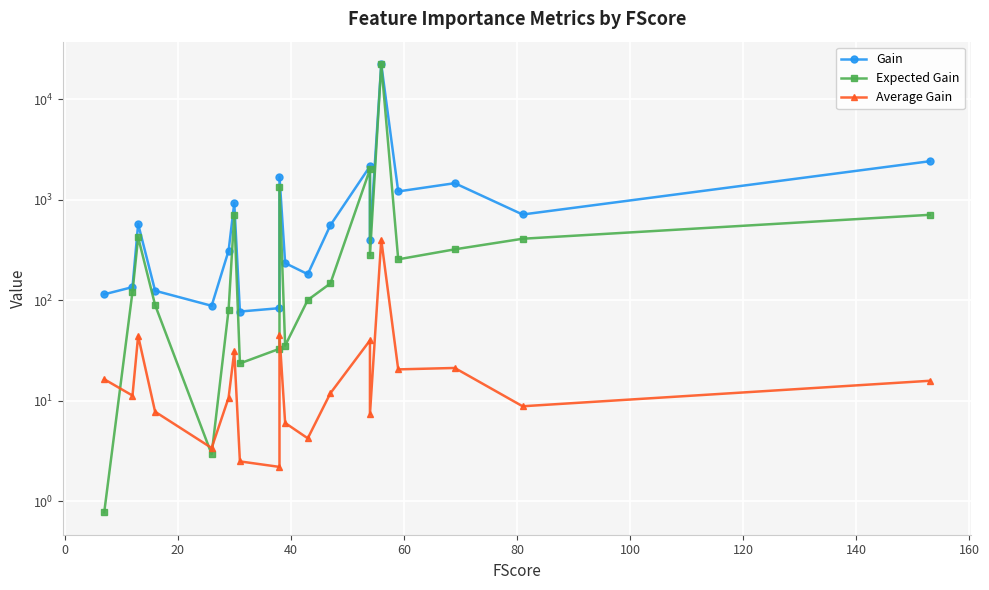

The value of Expected Gain at 16 is 441.4. True or false?

False